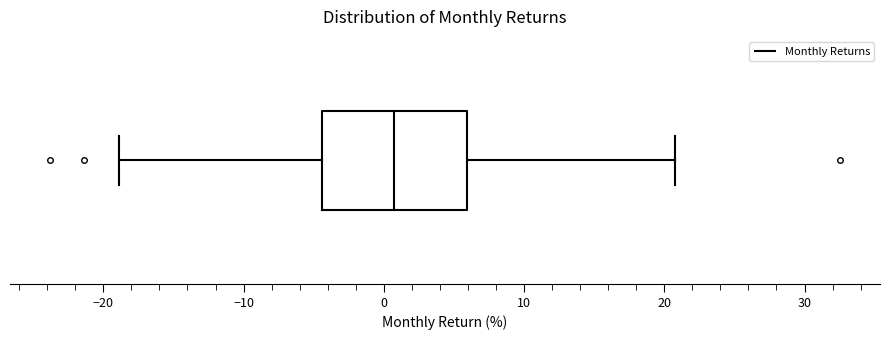

Read this box plot against the x-axis: the position of the median line, the range covered by the box, and the ends of both whiskers. The values are not printed on the chart, so give them approximately, as read against the axis.

median 1, box -4 to 6, whiskers -19 to 21